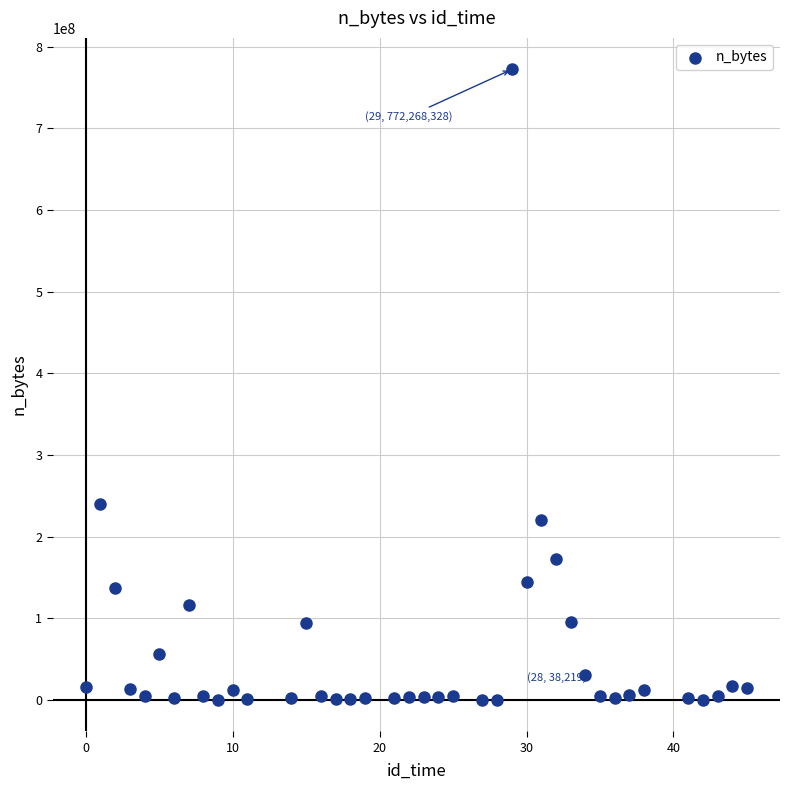

What Y value in the scatter plot is closest to 386153273?

239681043